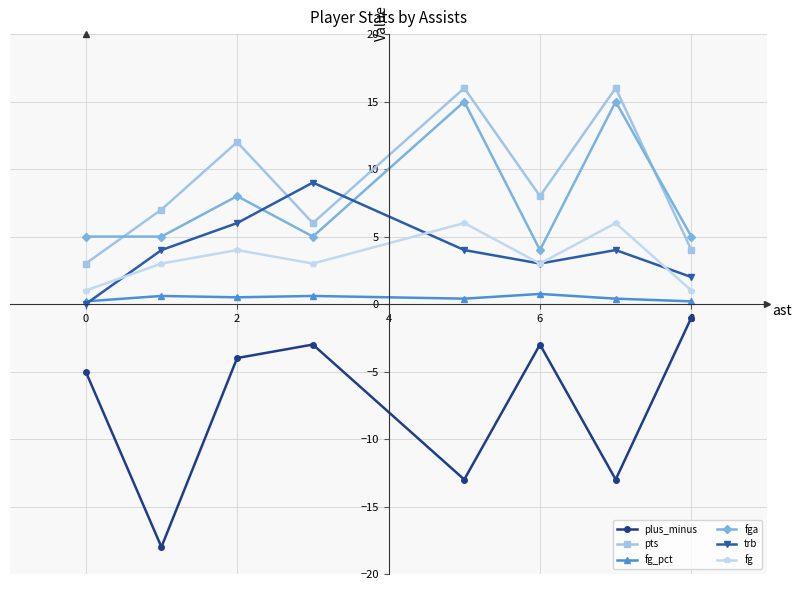

True or false: plus_minus and trb cross at least once.

False